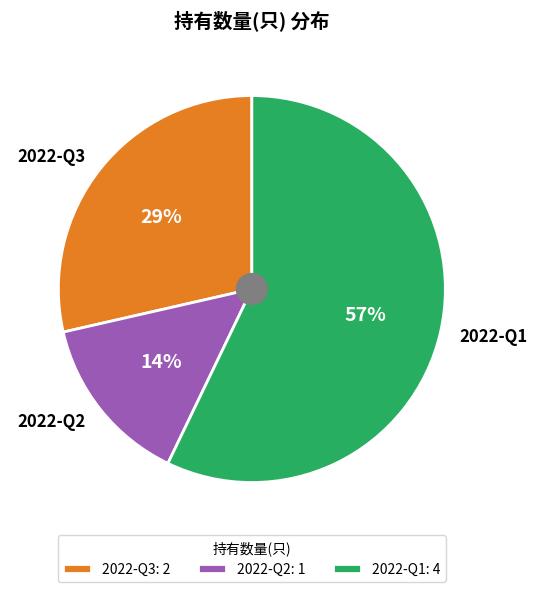

Which category accounts for the majority?

2022-Q1